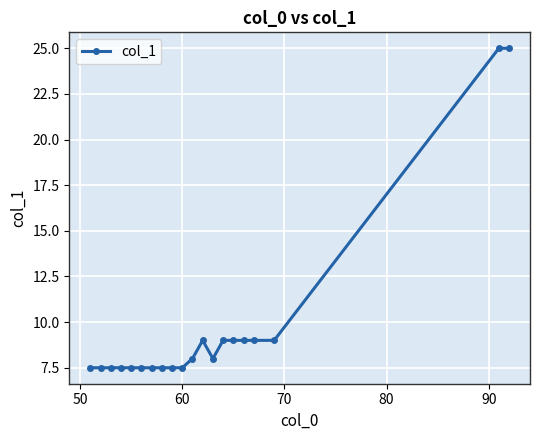

What is the value of the 16th point from the left?

9.0